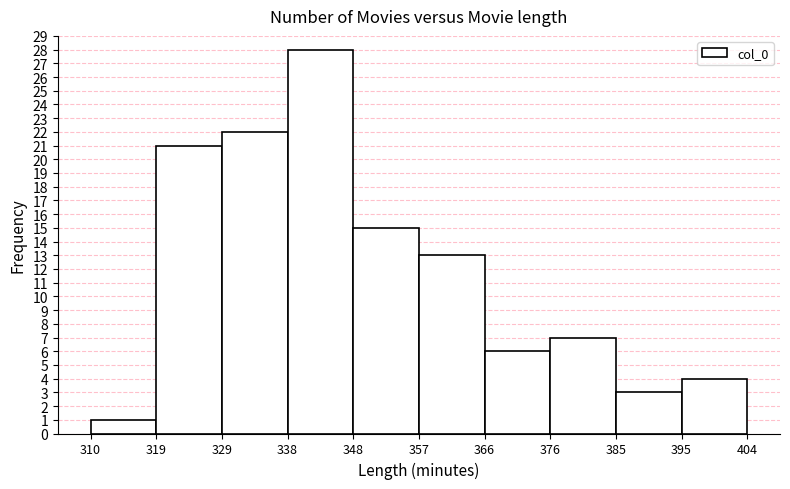

Reading left to right, list every bar in this chart as the range it spans on the x-axis followed by its height. The values are not printed on the chart, so give them approximately, as read against the axis.

310 to 319: 1
319 to 329: 21
329 to 338: 22
338 to 348: 28
348 to 357: 15
357 to 366: 13
366 to 376: 6
376 to 385: 7
385 to 395: 3
395 to 404: 4